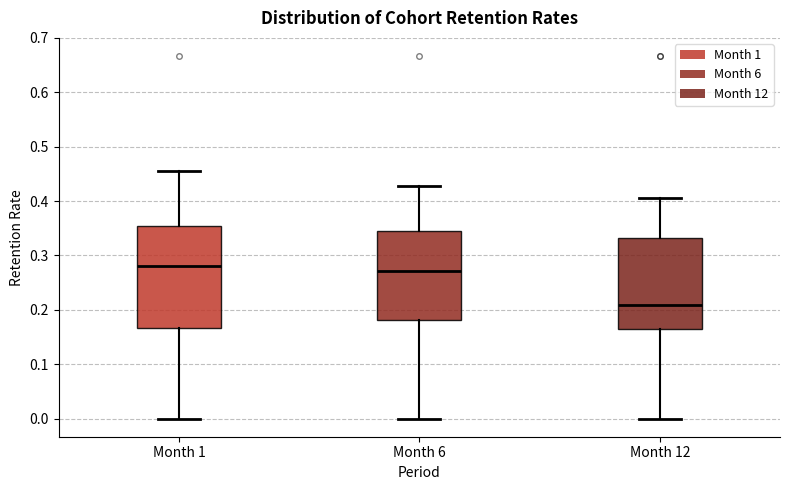

Where does the median line of the box for Month 6 sit on the y-axis? The values are not printed on the chart, so give them approximately, as read against the axis.

0.27